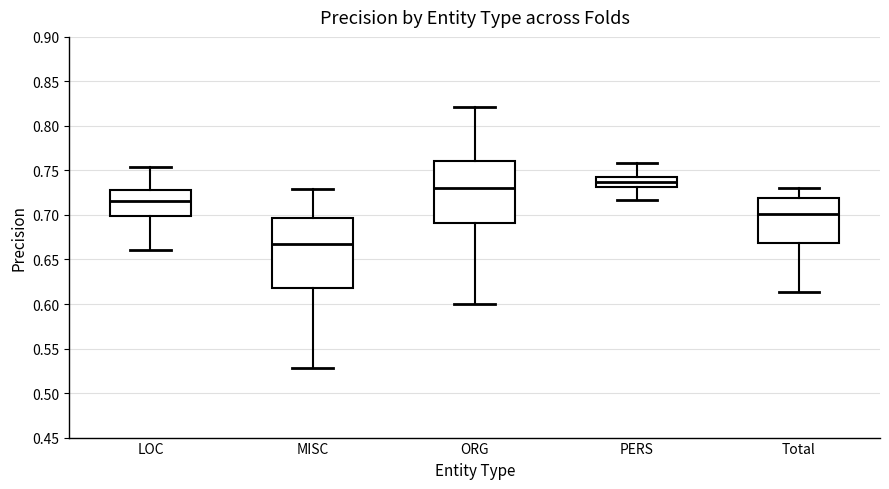

Where does the median line of the box for LOC sit on the y-axis? The values are not printed on the chart, so give them approximately, as read against the axis.

0.715